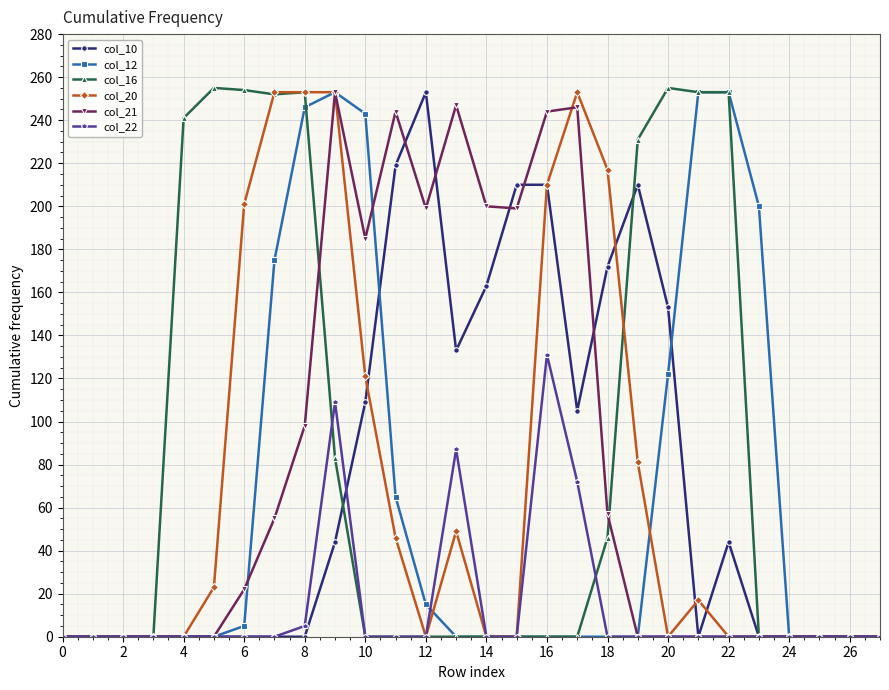

Does the chart have visible grid lines?

Yes